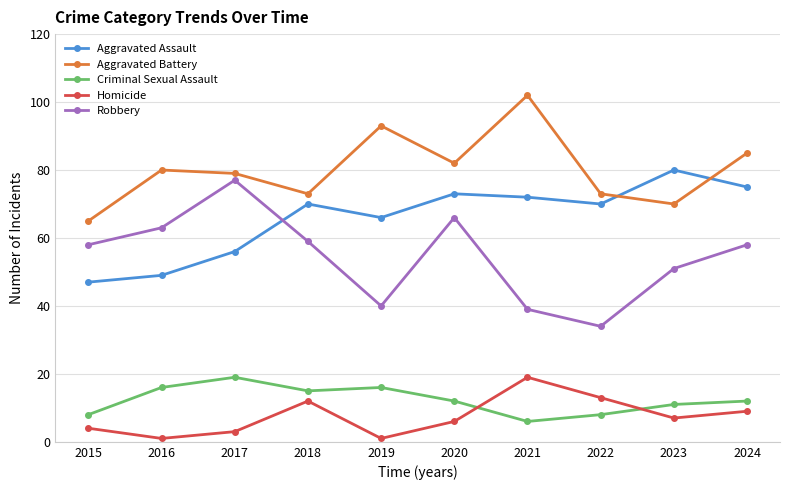

What is the greatest value displayed?

102